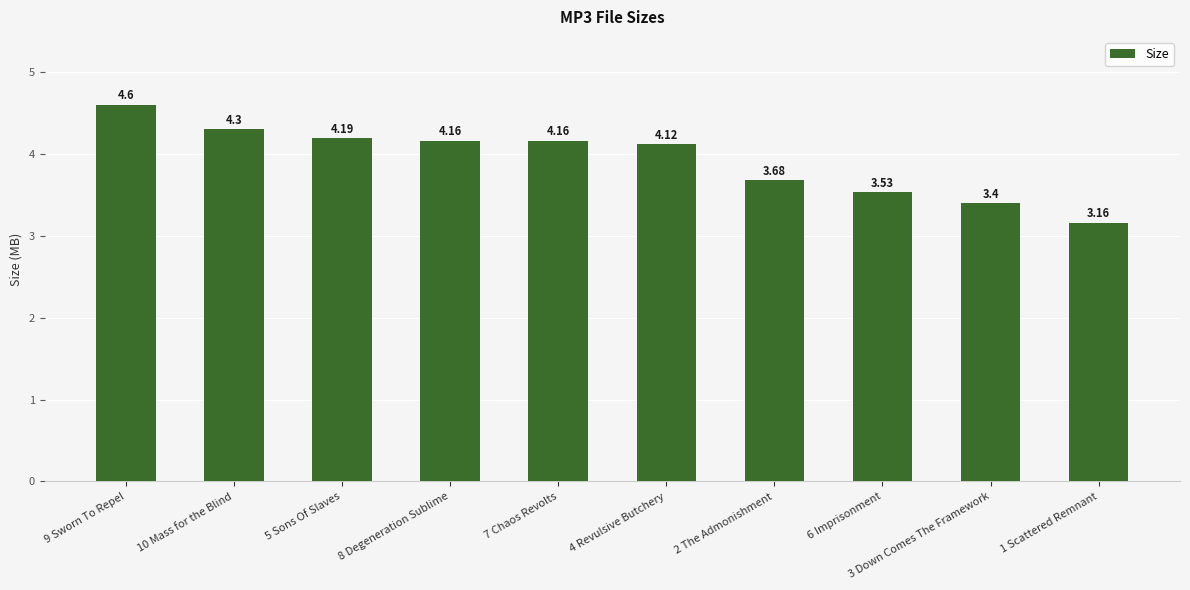

How many series are shown in this chart?

1